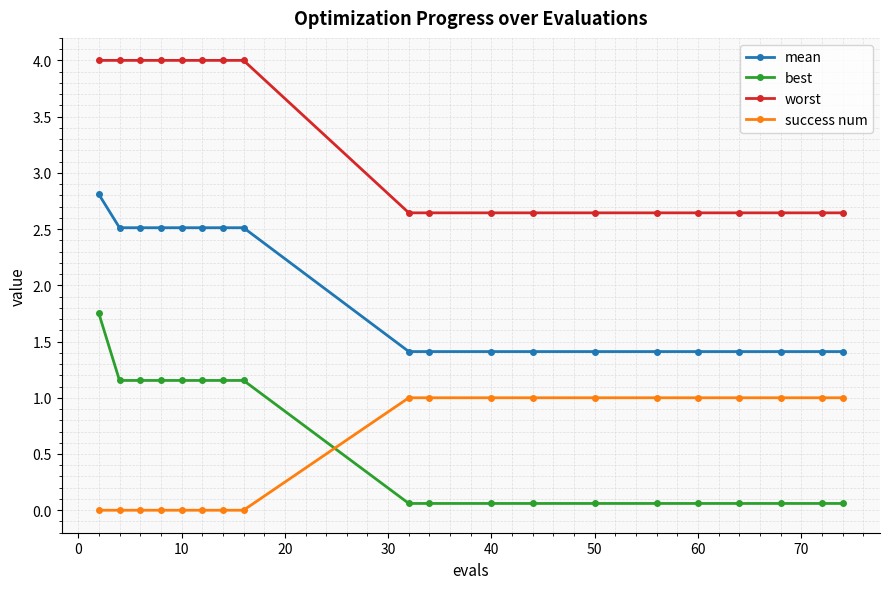

At how many categories does at least one series exceed 3?

8